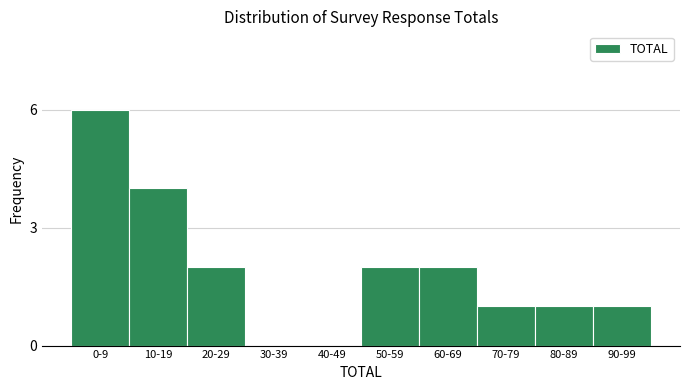

Reading left to right, extract all data points from this chart.

0-9=6	10-19=4	20-29=2	30-39=0	40-49=0	50-59=2	60-69=2	70-79=1	80-89=1	90-99=1